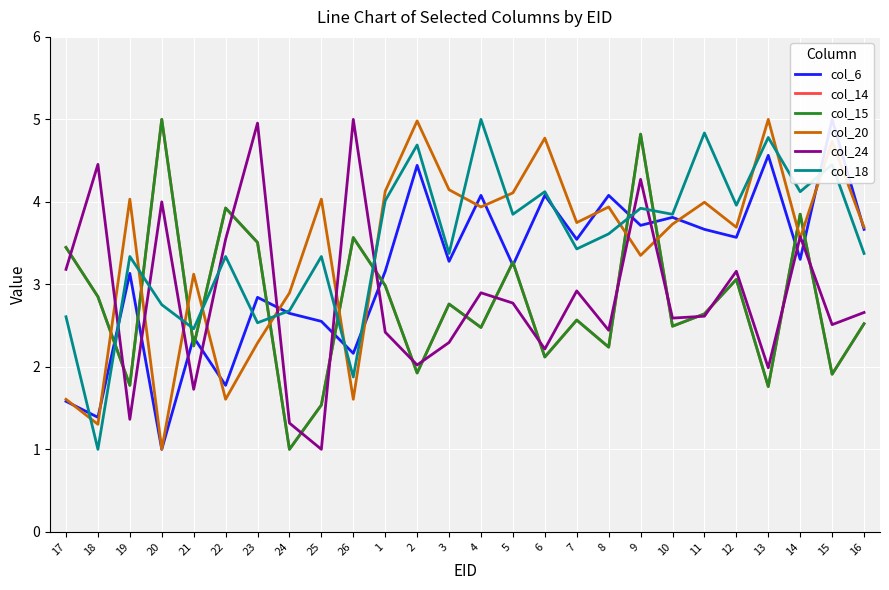

Is the value of col_15 at 19 greater than the value of col_14 at 21?

No